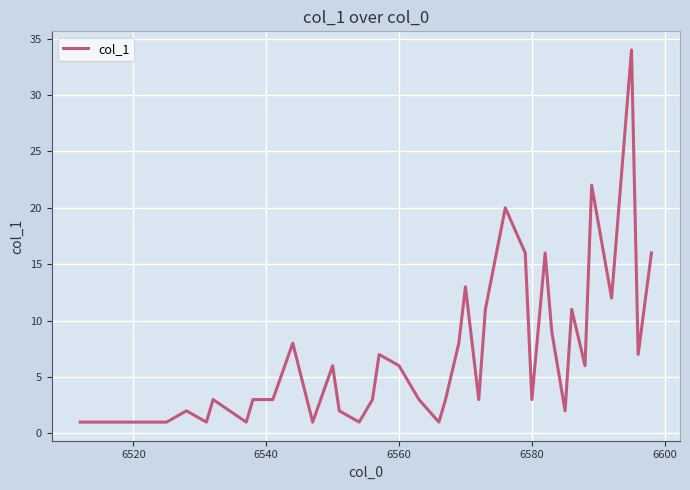

What is the difference between the maximum and minimum values?

33